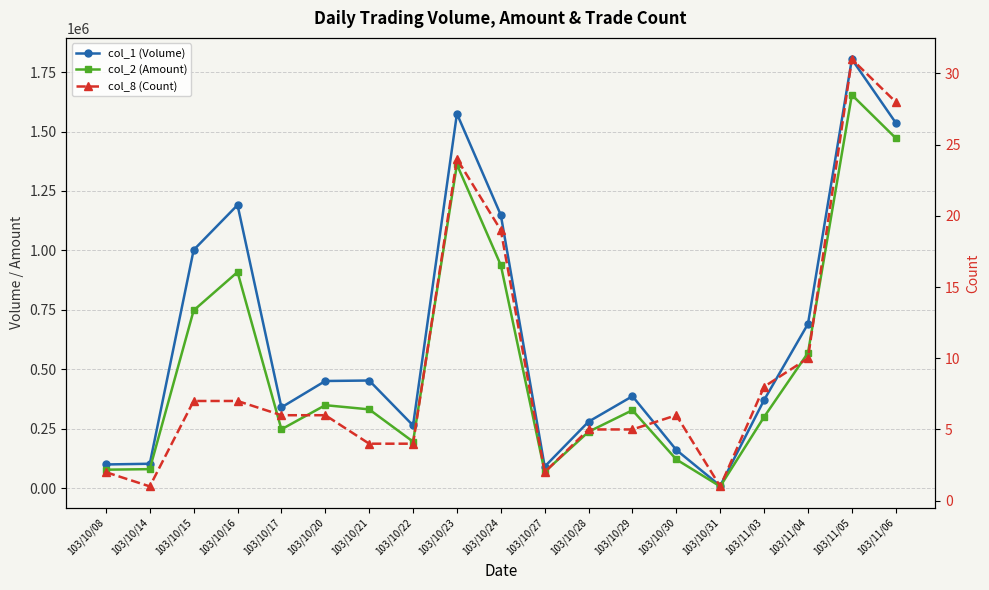

Rank the series by their average value, from lowest to highest.

col_8 (Count), col_2 (Amount), col_1 (Volume)